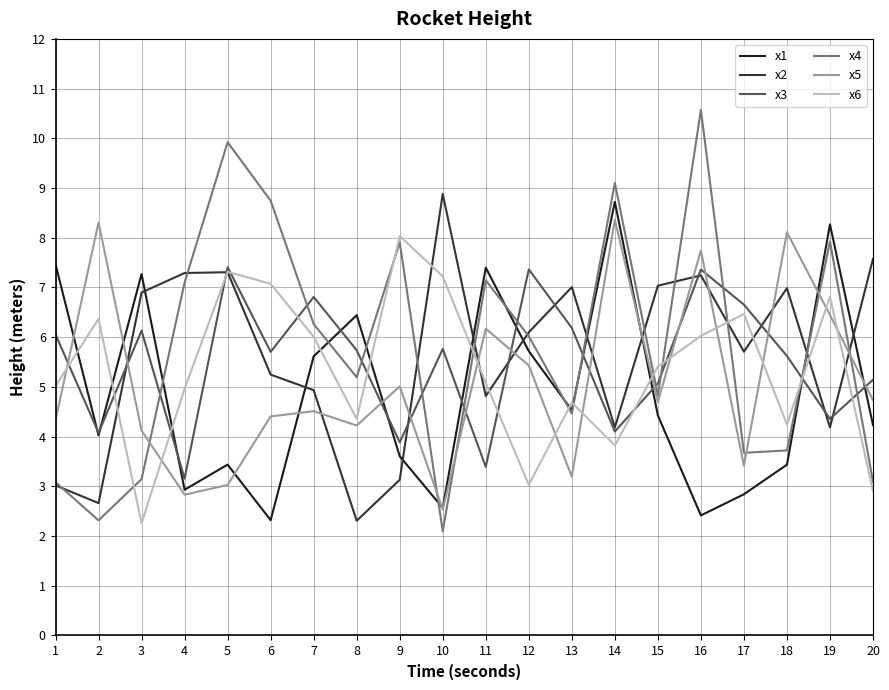

Which series ends up on top after the final intersection of x5 and x4?

x5